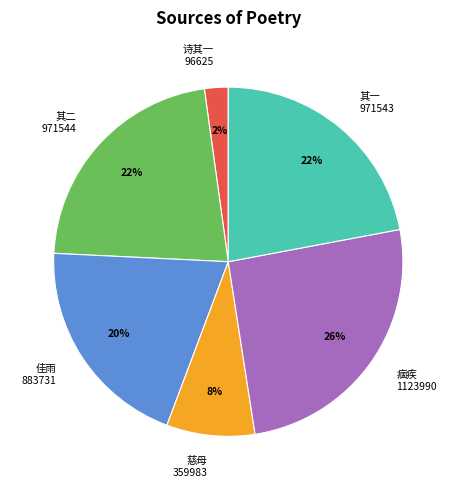

How many segments does this pie chart have?

6